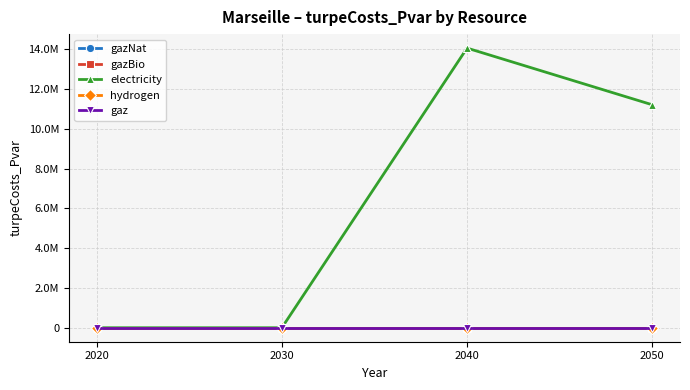

Does the chart have visible grid lines?

Yes